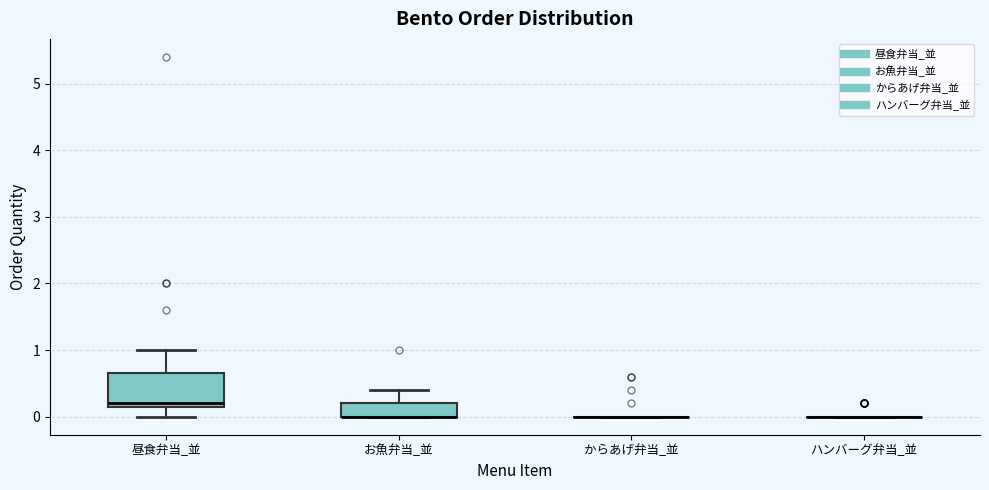

Reading left to right, read every box against the y-axis: the position of its median line, the range the box covers, and the ends of its whiskers. The values are not printed on the chart, so give them approximately, as read against the axis.

昼食弁当_並: median 0.2 (just above the box's lower edge), box 0.2 to 0.7, whiskers 0.0 to 1.0
お魚弁当_並: median 0.0 (drawn on the box's lower edge), box 0.0 to 0.2, whiskers 0.0 to 0.4
からあげ弁当_並: box collapsed to a line at 0.0, whiskers 0.0 to 0.0
ハンバーグ弁当_並: box collapsed to a line at 0.0, whiskers 0.0 to 0.0